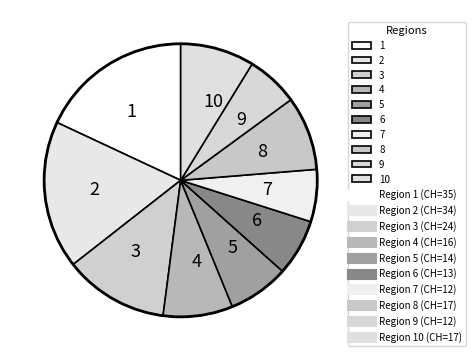

Which category has the biggest portion of the pie?

1